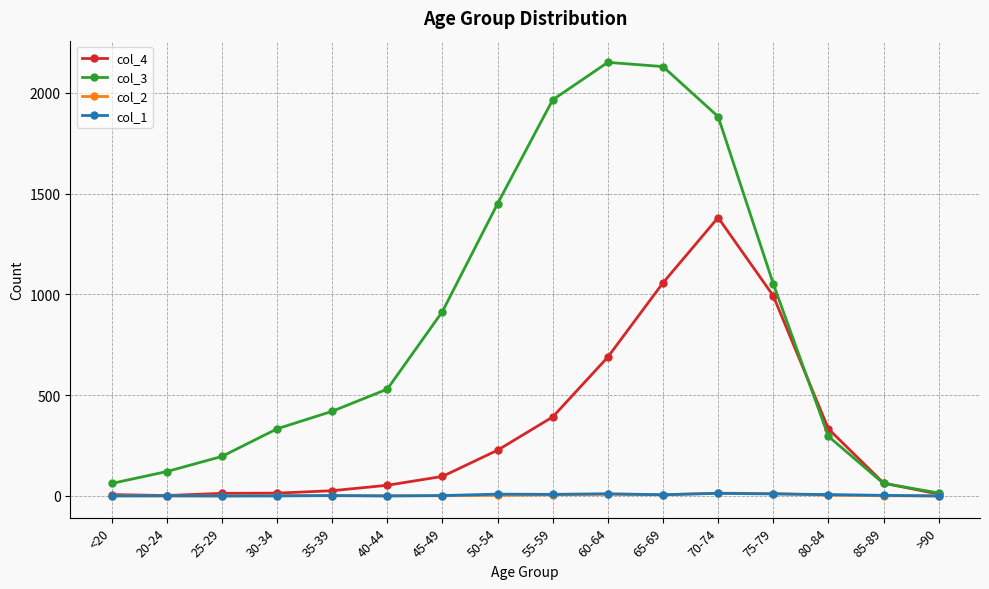

What is the greatest value displayed?

2151